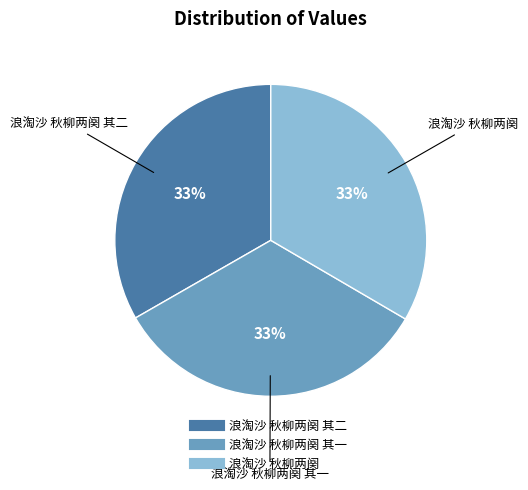

Does any single category account for the majority?

No